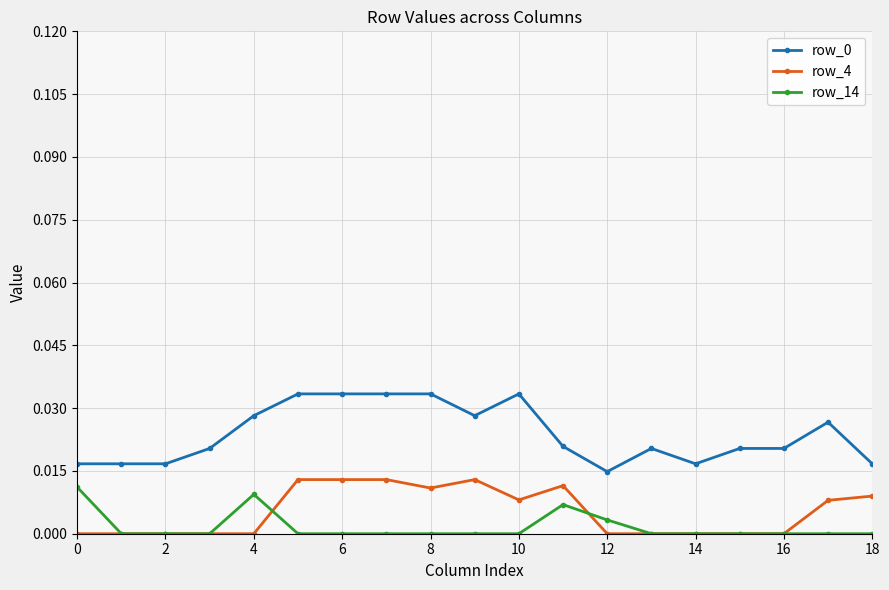

True or false: row_0 and row_14 cross at least once.

False